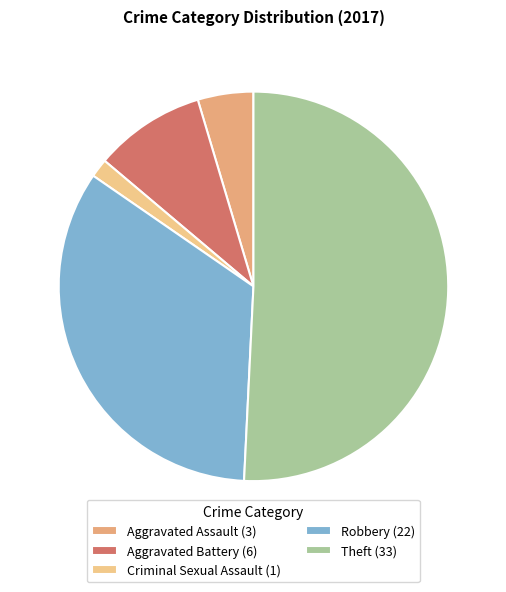

How many segments does this pie chart have?

5